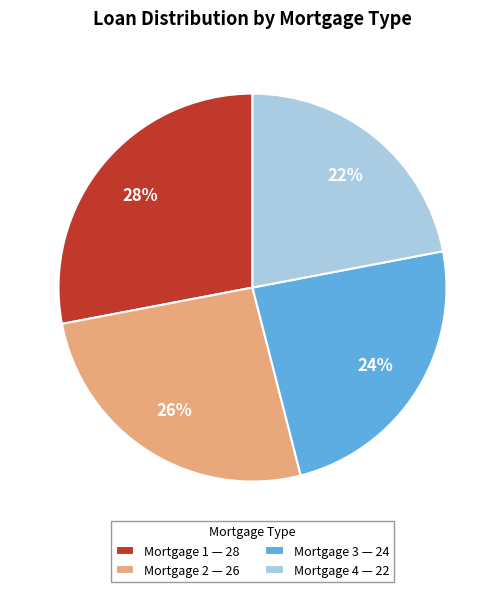

Combined, do Mortgage 4 — 22 and Mortgage 3 — 24 account for over 50%?

No